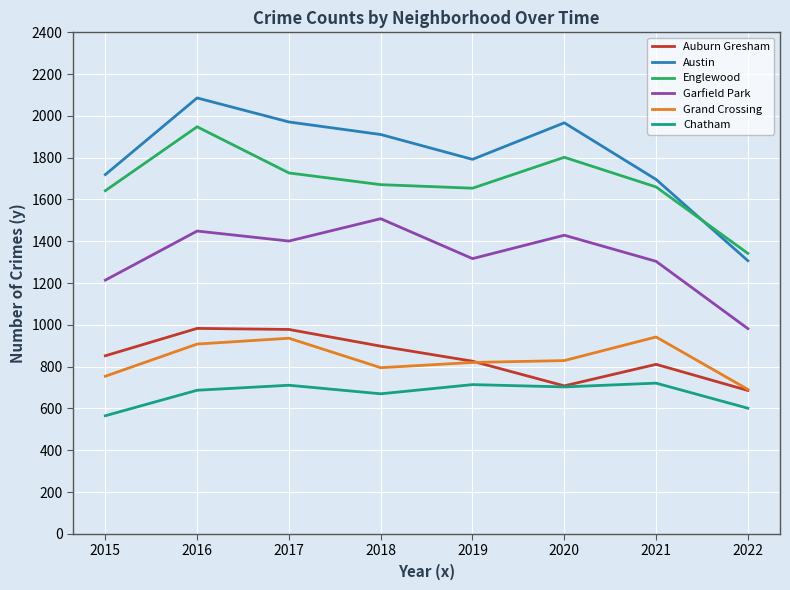

What is the total value across all series at 2017?

7724